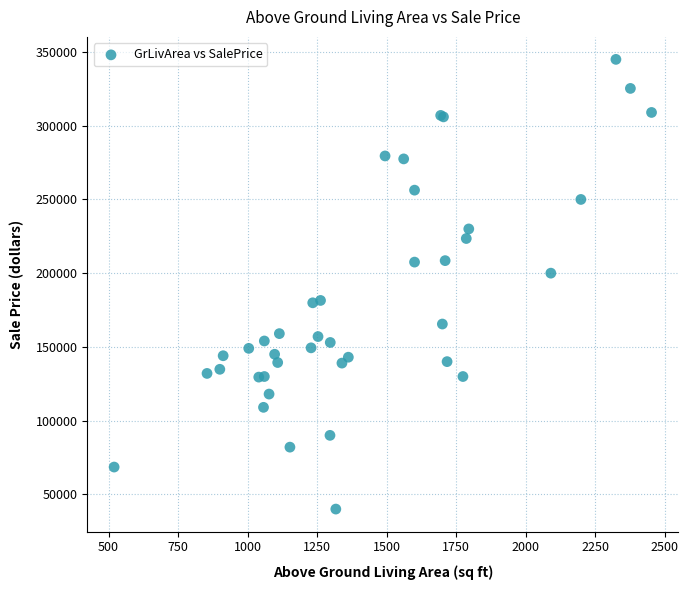

What Y value in the scatter plot is closest to 192500?

200000